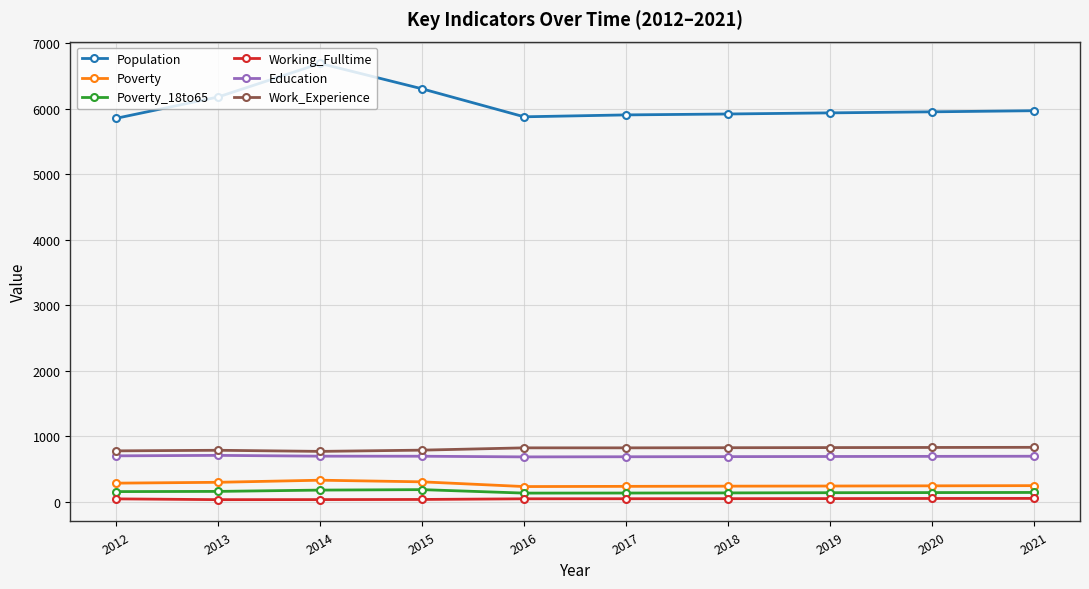

True or false: Work_Experience and Poverty intersect in this chart.

False